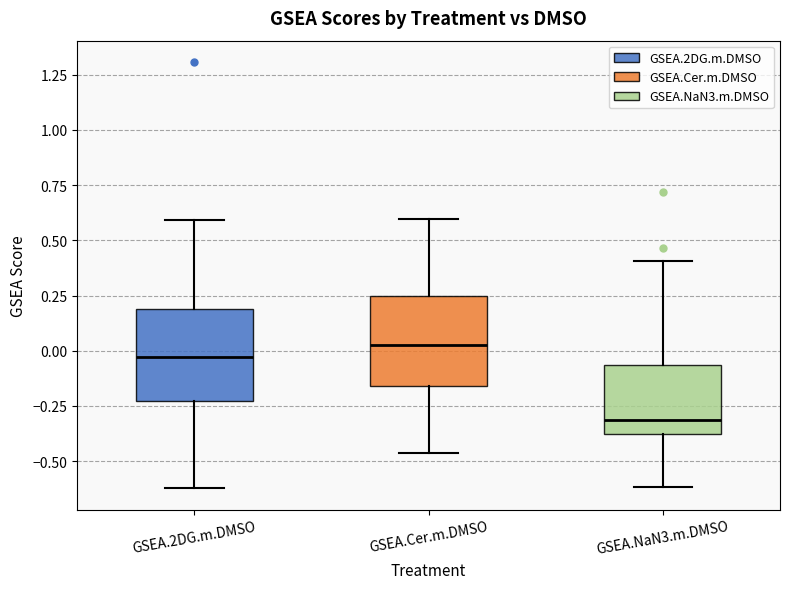

Reading left to right, transcribe this box plot: for each box, give where its median line is, the range the box spans, and where its two whiskers end, as read against the y-axis. The values are not printed on the chart, so give them approximately, as read against the axis.

GSEA.2DG.m.DMSO: median -0.05, box -0.25 to 0.20, whiskers -0.60 to 0.60
GSEA.Cer.m.DMSO: median 0.05, box -0.15 to 0.25, whiskers -0.45 to 0.60
GSEA.NaN3.m.DMSO: median -0.30, box -0.40 to -0.05, whiskers -0.60 to 0.40